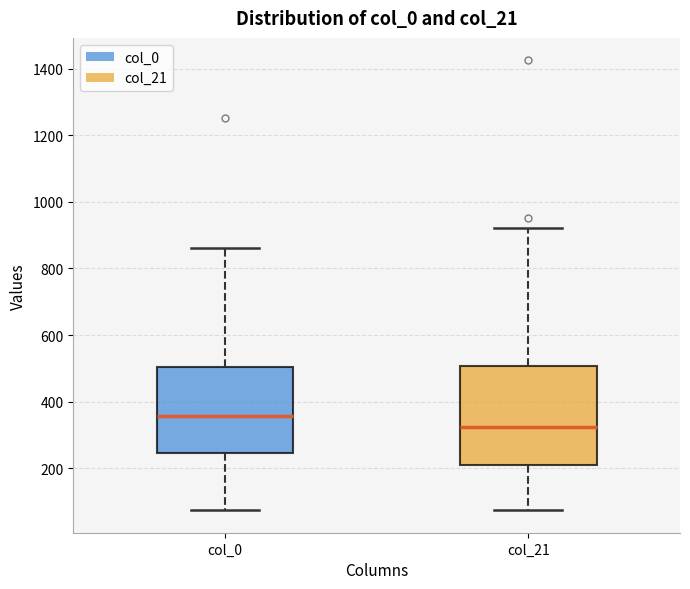

Which box is the tallest, from its lower edge to its upper edge?

col_21